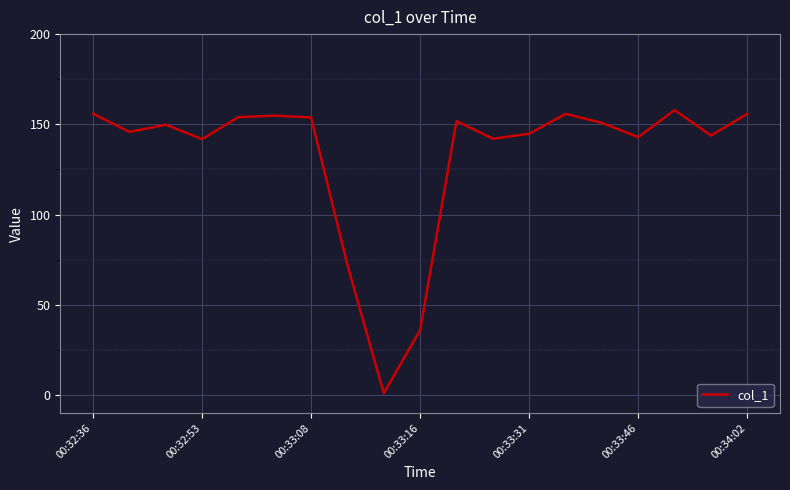

What is the maximum value shown in the chart?

157.9